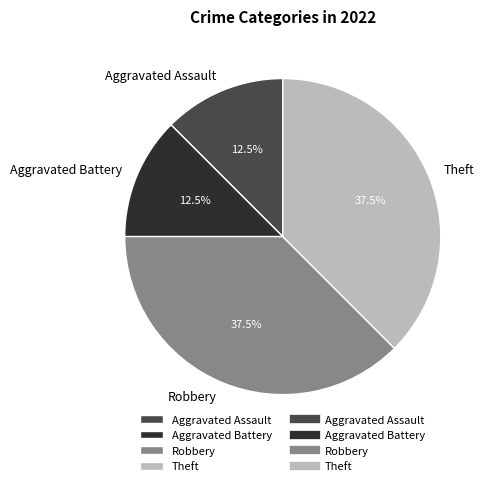

The Robbery slice represents 24% of the pie. True or false?

False